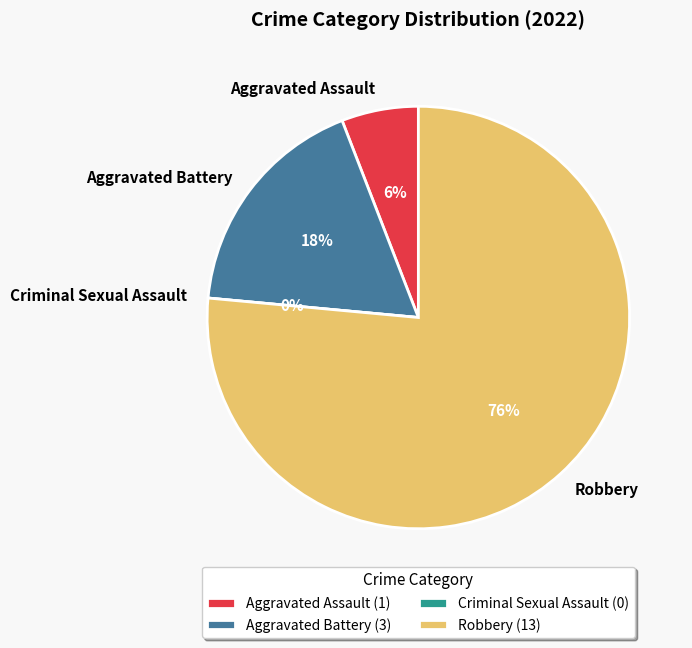

Which category has the biggest portion of the pie?

Robbery